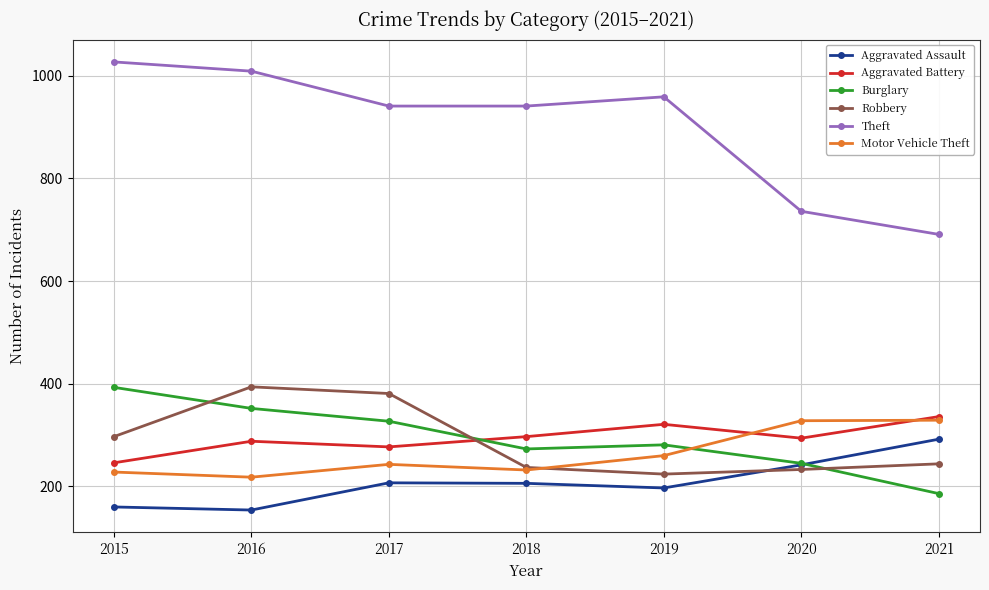

What is the difference between the maximum and minimum values in the Robbery series?

170